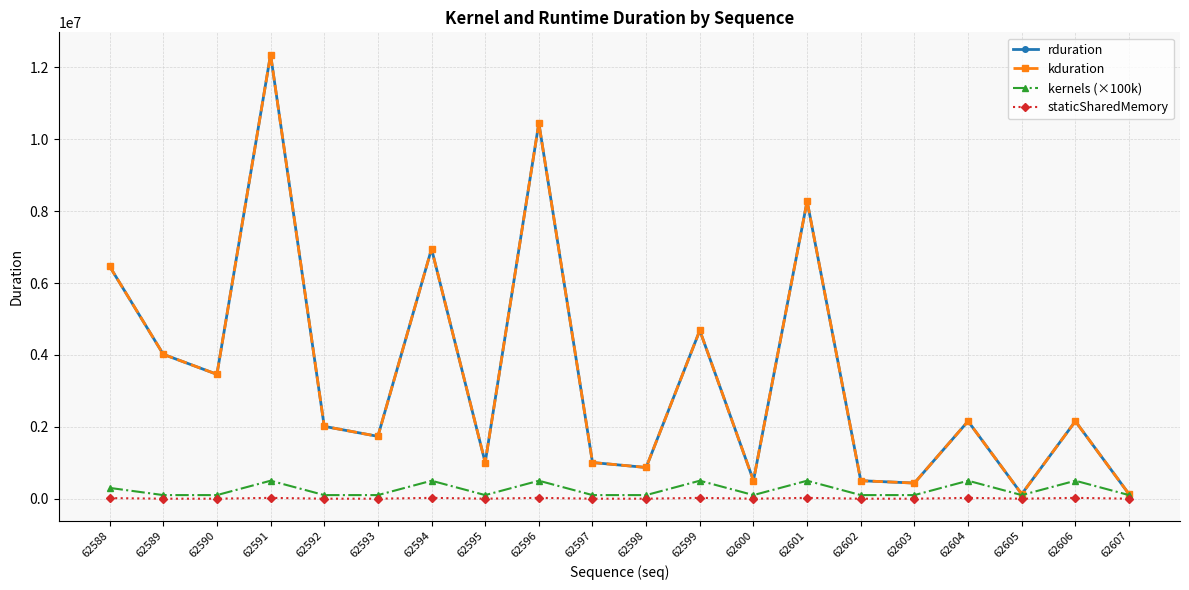

The kduration series shows 500734 at 62602. True or false?

True